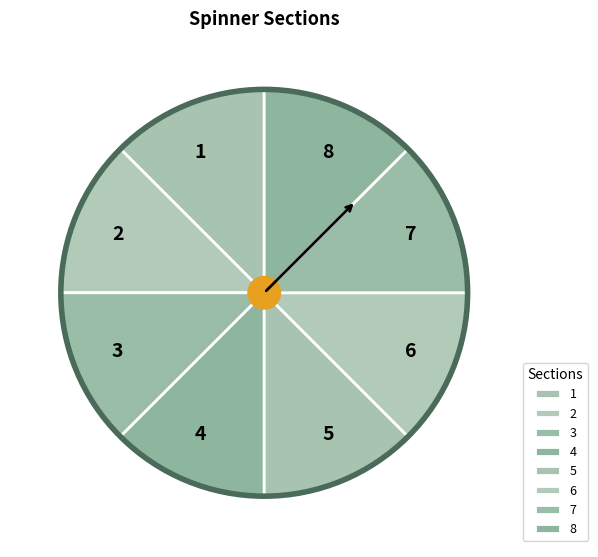

Does 7 account for over 50% of the chart?

No